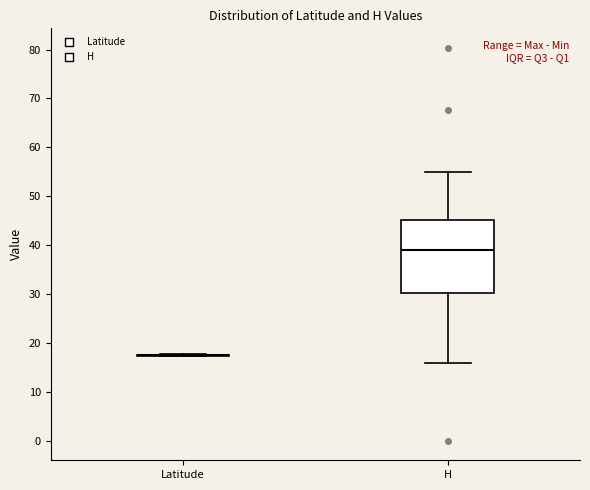

Reading left to right, read every box against the y-axis: the position of its median line, the range the box covers, and the ends of its whiskers. The values are not printed on the chart, so give them approximately, as read against the axis.

Latitude: box collapsed to a line at 17, whiskers 17 to 18
H: median 39, box 30 to 45, whiskers 16 to 55